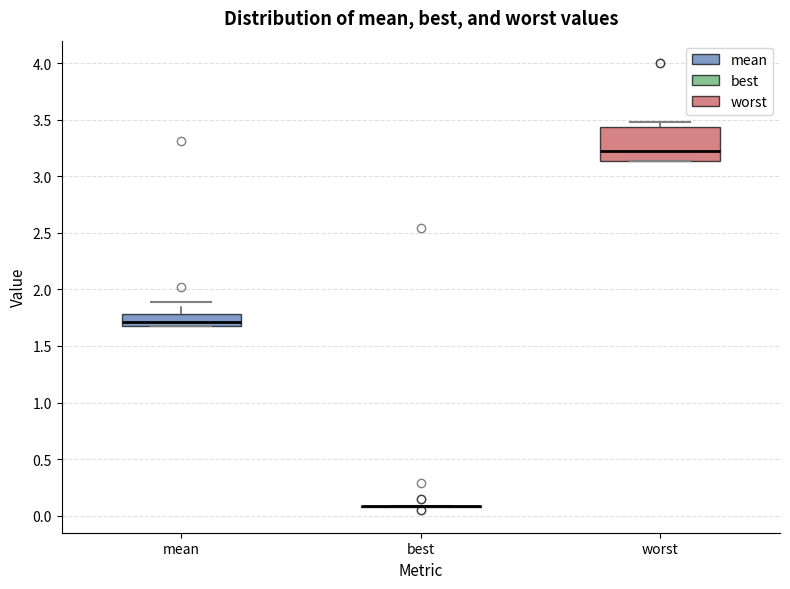

Where does the median line of the box for worst sit on the y-axis? The values are not printed on the chart, so give them approximately, as read against the axis.

3.20